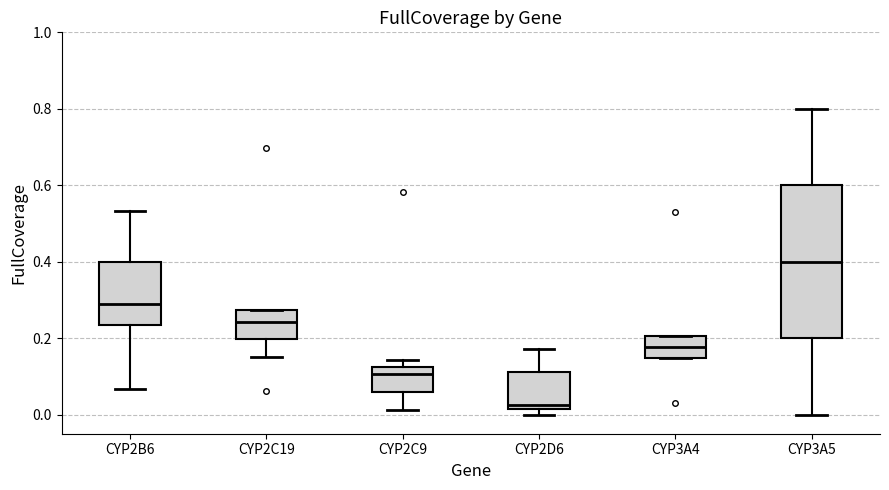

Reading left to right, transcribe this box plot: for each box, give where its median line is, the range the box spans, and where its two whiskers end, as read against the y-axis. The values are not printed on the chart, so give them approximately, as read against the axis.

CYP2B6: median 0.28, box 0.24 to 0.40, whiskers 0.06 to 0.54
CYP2C19: median 0.24, box 0.20 to 0.28, whiskers 0.16 to 0.28
CYP2C9: median 0.10, box 0.06 to 0.12, whiskers 0.02 to 0.14
CYP2D6: median 0.02 (just above the box's lower edge), box 0.02 to 0.12, whiskers 0.00 to 0.18
CYP3A4: median 0.18, box 0.14 to 0.20, whiskers 0.14 to 0.20
CYP3A5: median 0.40, box 0.20 to 0.60, whiskers 0.00 to 0.80